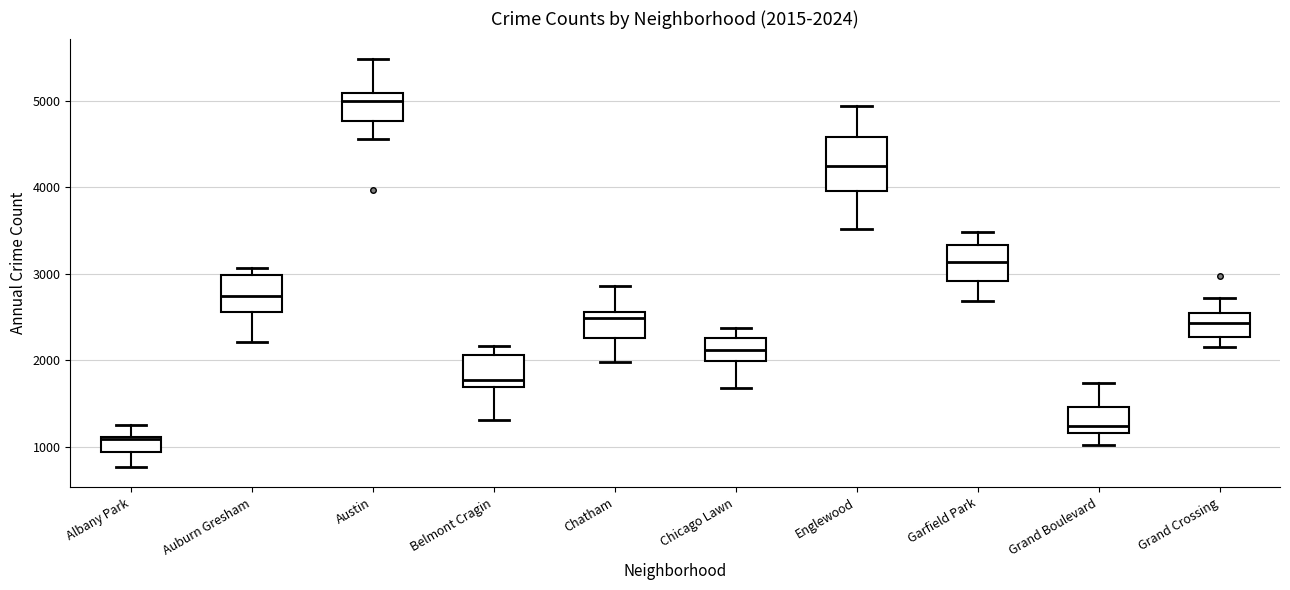

Which box's median line is the highest?

Austin